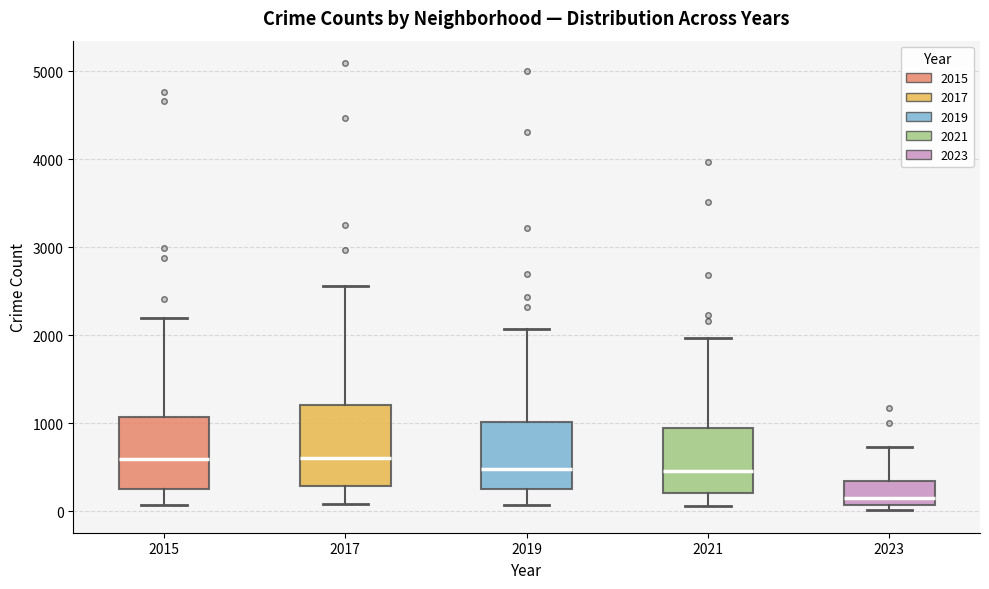

Reading left to right, transcribe this box plot: for each box, give where its median line is, the range the box spans, and where its two whiskers end, as read against the y-axis. The values are not printed on the chart, so give them approximately, as read against the axis.

2015: median 600, box 300 to 1100, whiskers 100 to 2200
2017: median 600, box 300 to 1200, whiskers 100 to 2600
2019: median 500, box 300 to 1000, whiskers 100 to 2100
2021: median 500, box 200 to 1000, whiskers 100 to 2000
2023: median 100 (just above the box's lower edge), box 100 to 400, whiskers 0 to 700